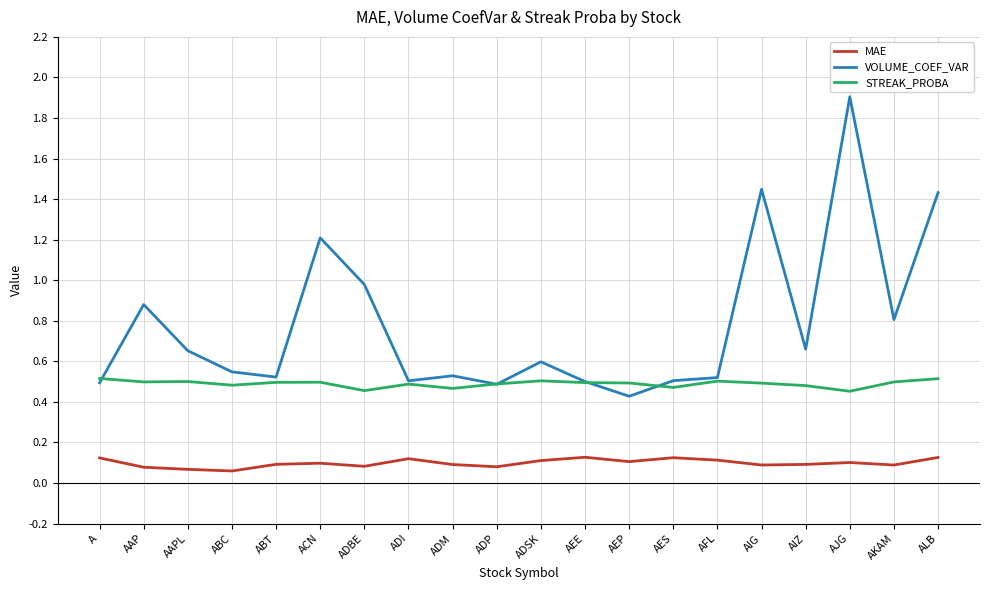

What is the difference between the VOLUME_COEF_VAR values at ADBE and AJG?

0.9